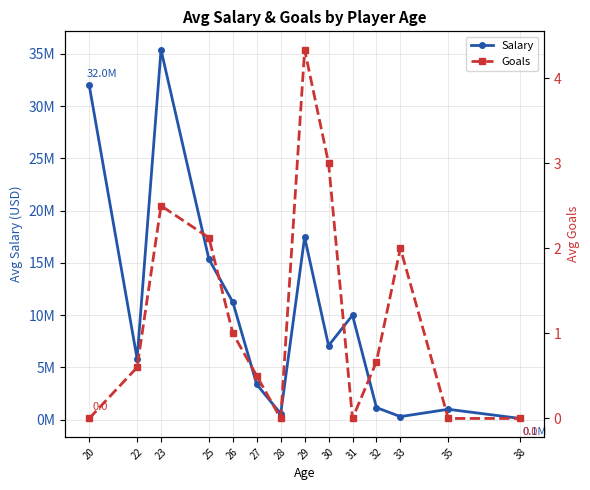

At which category is the sum across all series the highest?

23